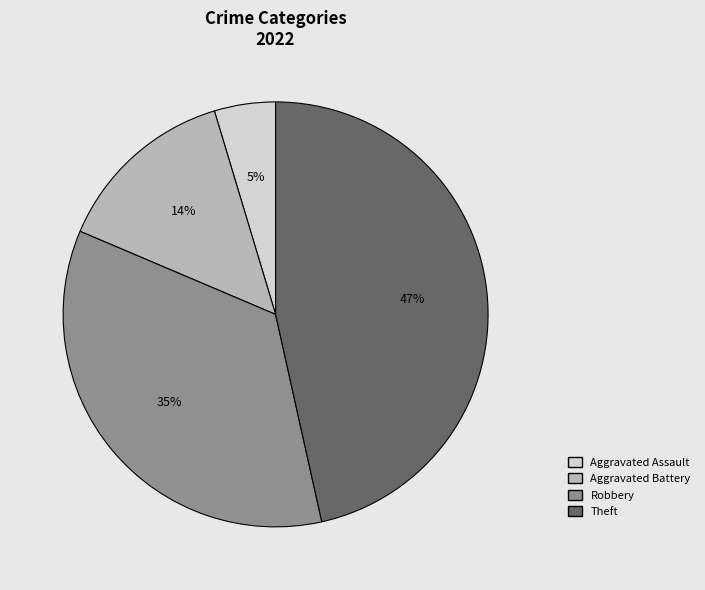

Between Theft and Aggravated Battery, which is larger?

Theft